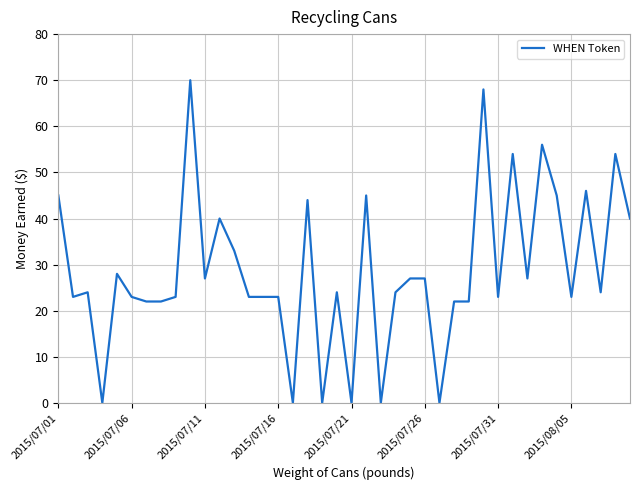

What is the difference between the maximum and minimum values?

70